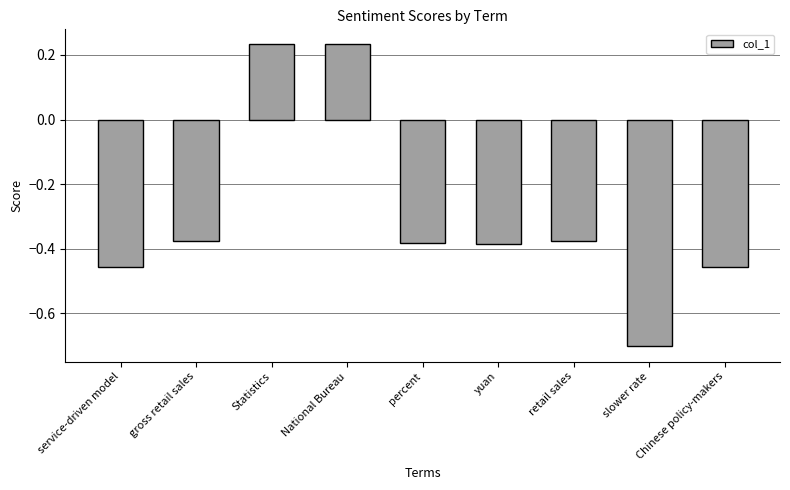

What is the difference between the maximum and minimum values?

0.9